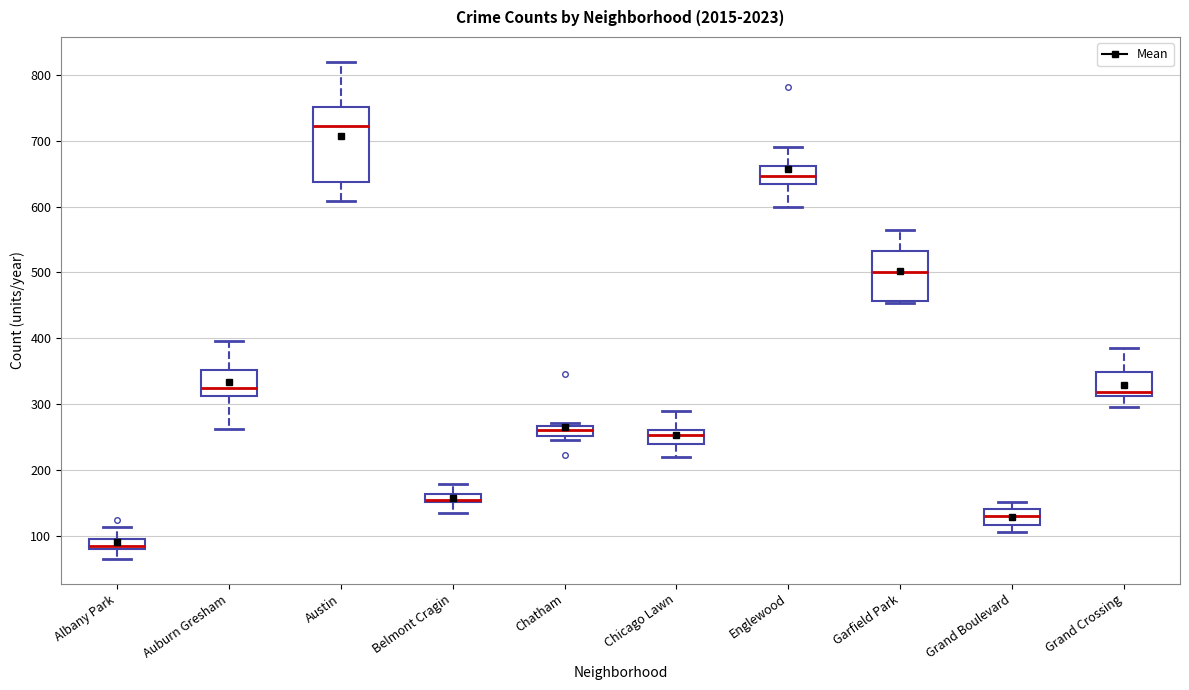

Where is the lower edge of the box for Chatham on the y-axis? The values are not printed on the chart, so give them approximately, as read against the axis.

250